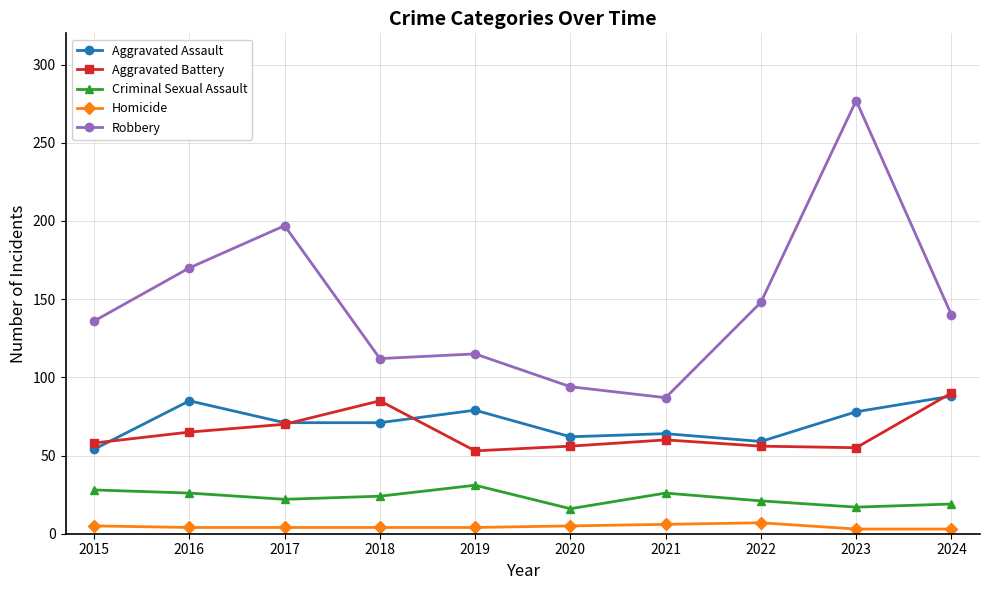

Which series has the widest spread of values?

Robbery